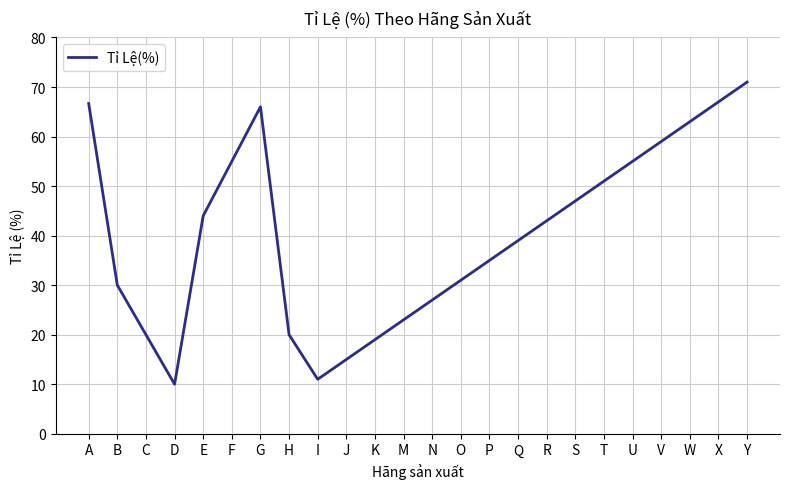

Where is the first local maximum?

G